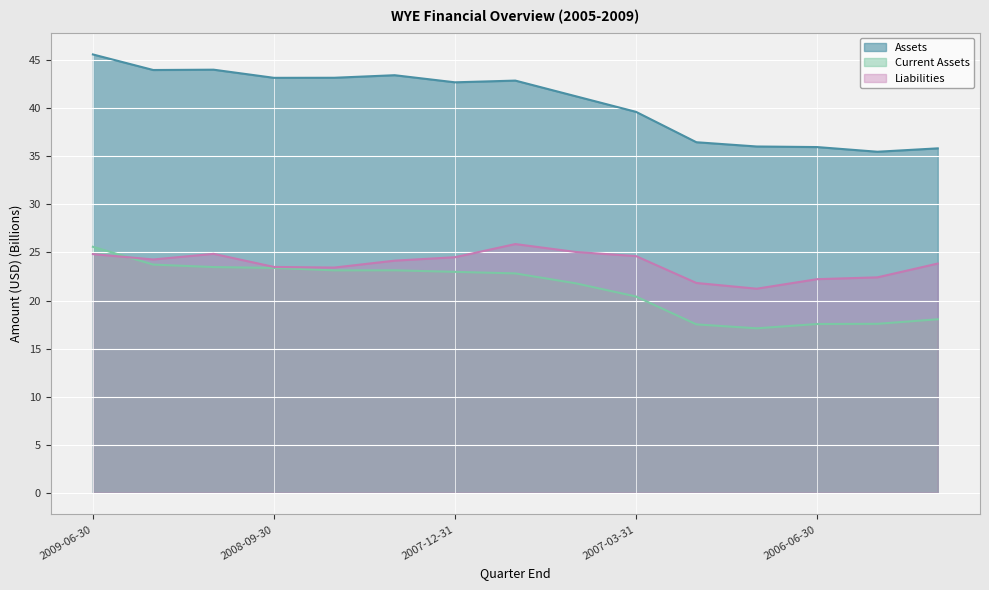

Which has a higher value, 2008-03-31 or 2007-06-30?

2008-03-31